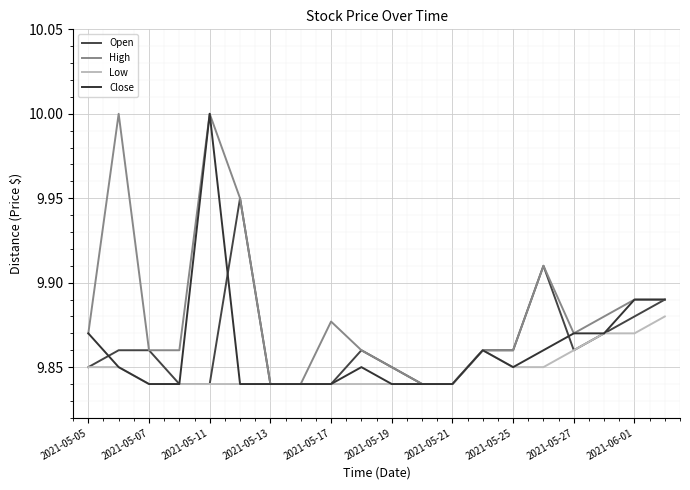

What is the highest value of the Open series?

9.9